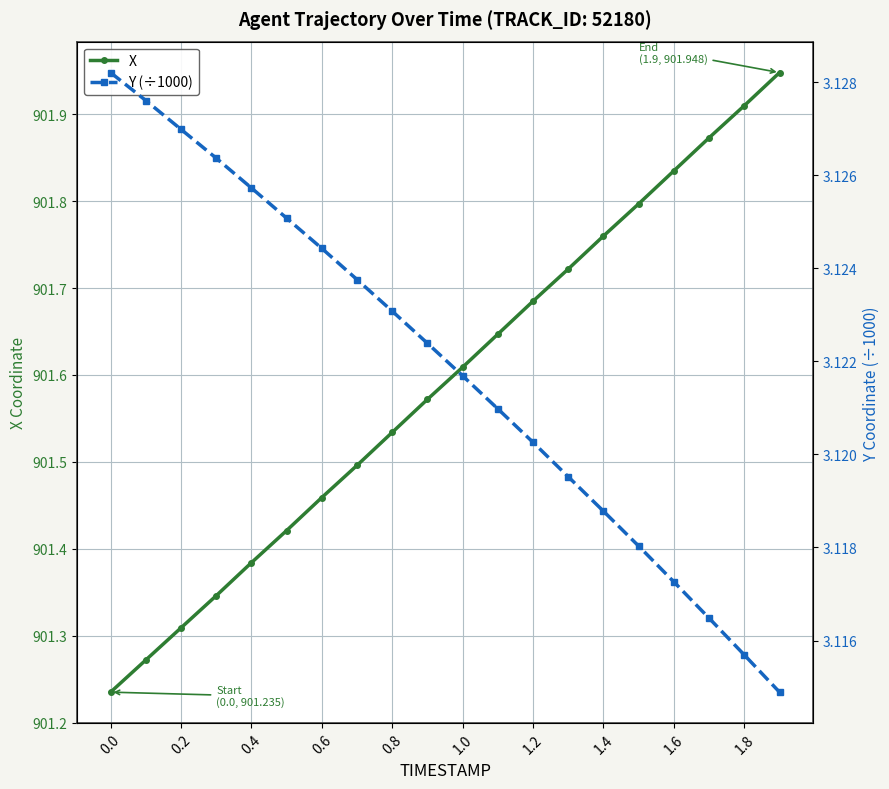

Count the Y (÷1000) values in the range 3 to 4.

20